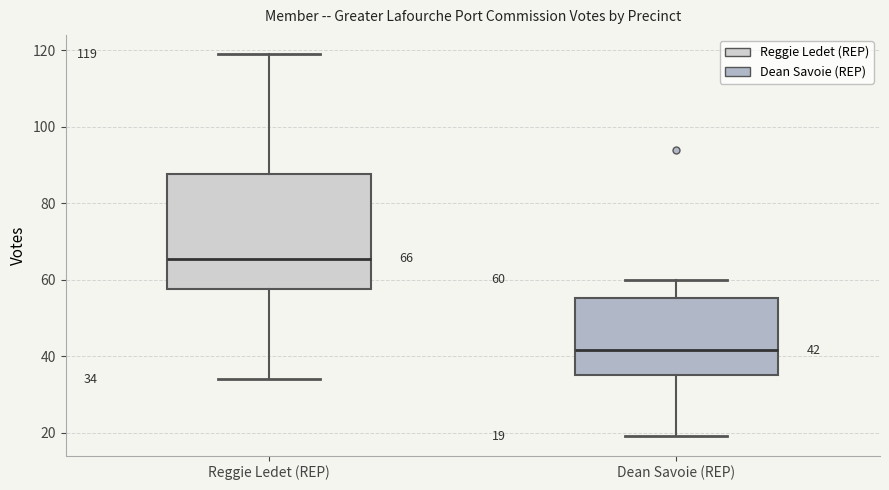

Which box has the lowest median line?

Dean Savoie (REP)